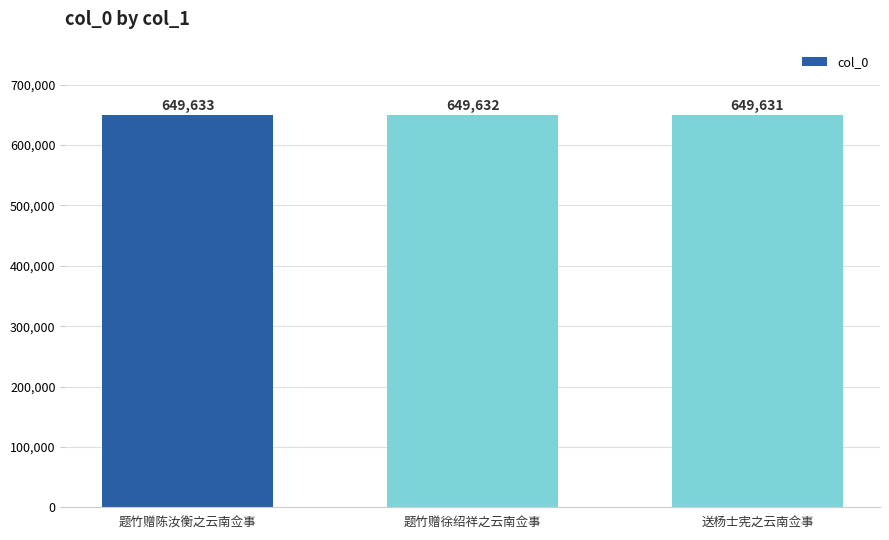

What value does the data have at 题竹赠徐绍祥之云南佥事?

649632